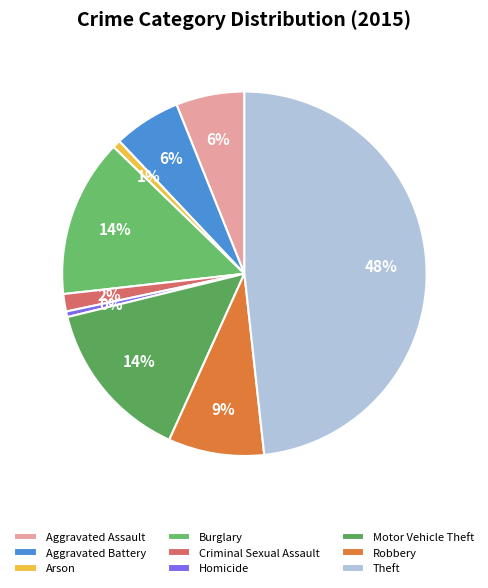

How many segments does this pie chart have?

9